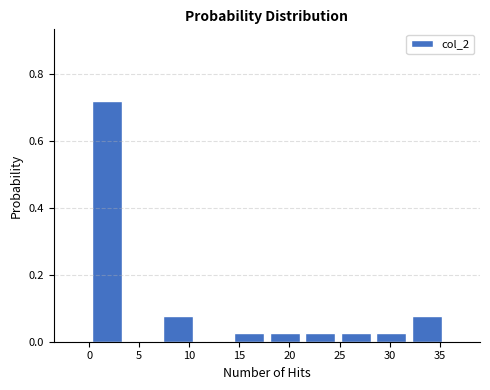

Over which range of the x-axis is the bar tallest?

0.0 to 3.5